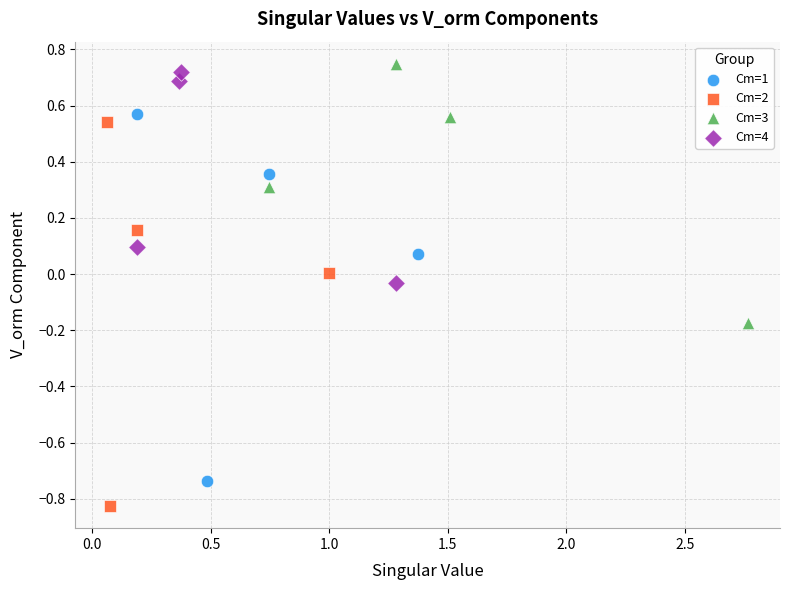

Which series reaches the maximum Y coordinate?

Cm=3